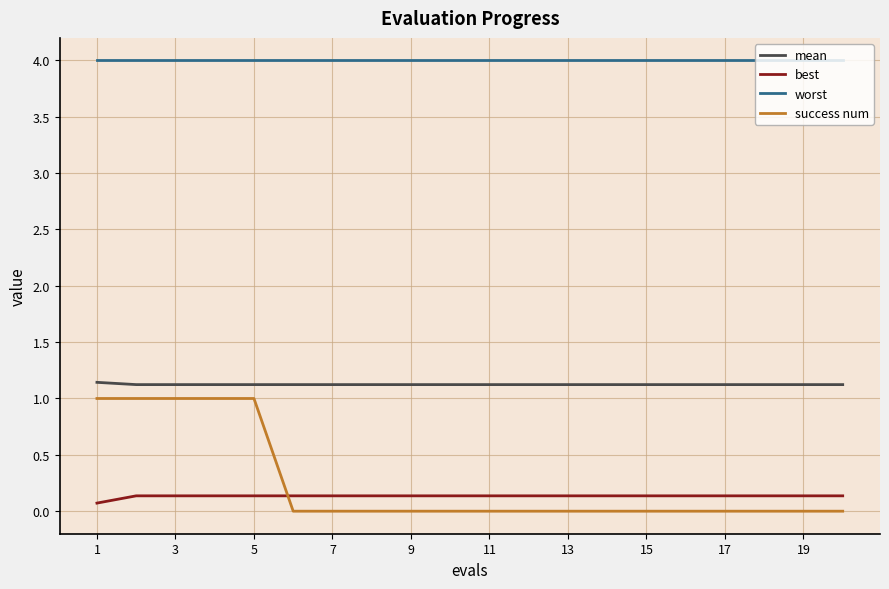

Which series has the largest range (max minus min)?

success num